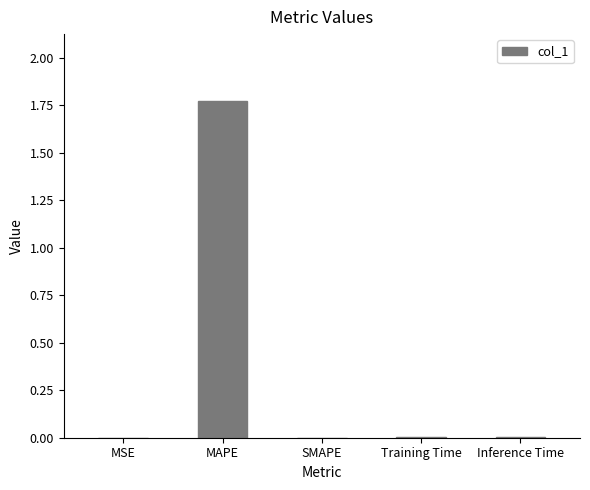

Is it true that the value at Inference Time is 0.0?

True